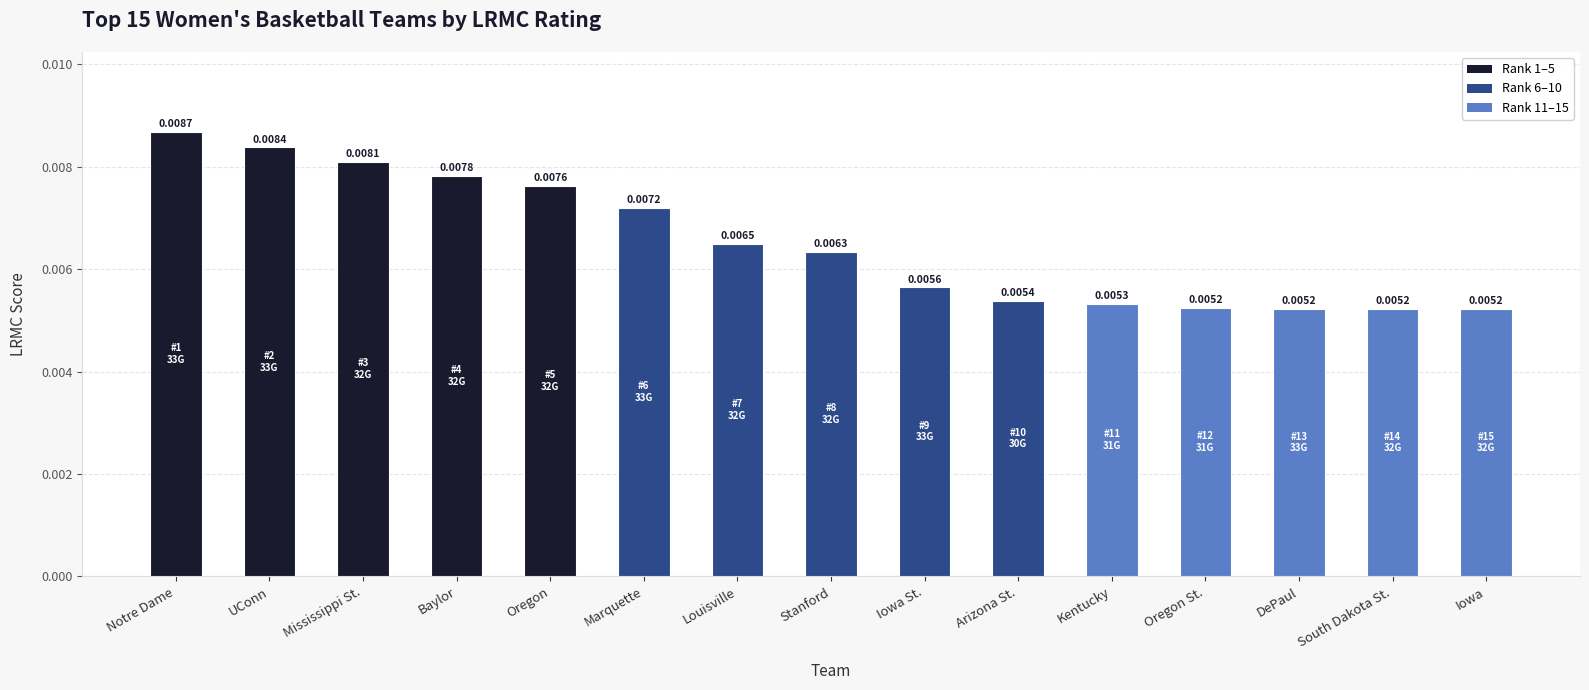

At which category does the chart reach its peak across all series?

Notre Dame